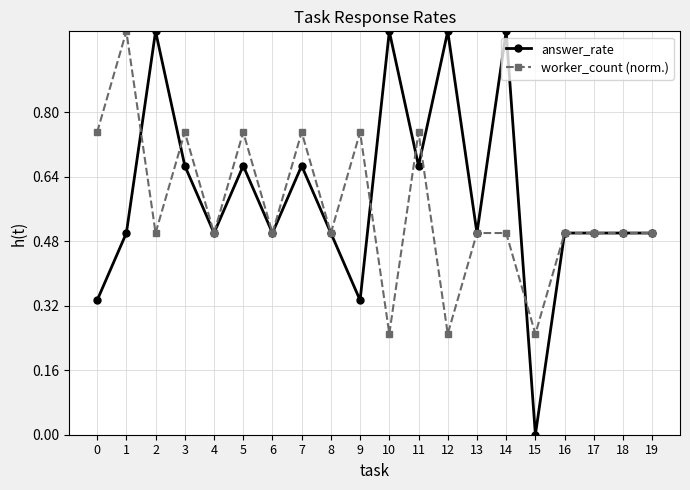

What is the value of the answer_rate point at the 17th from the left?

0.5